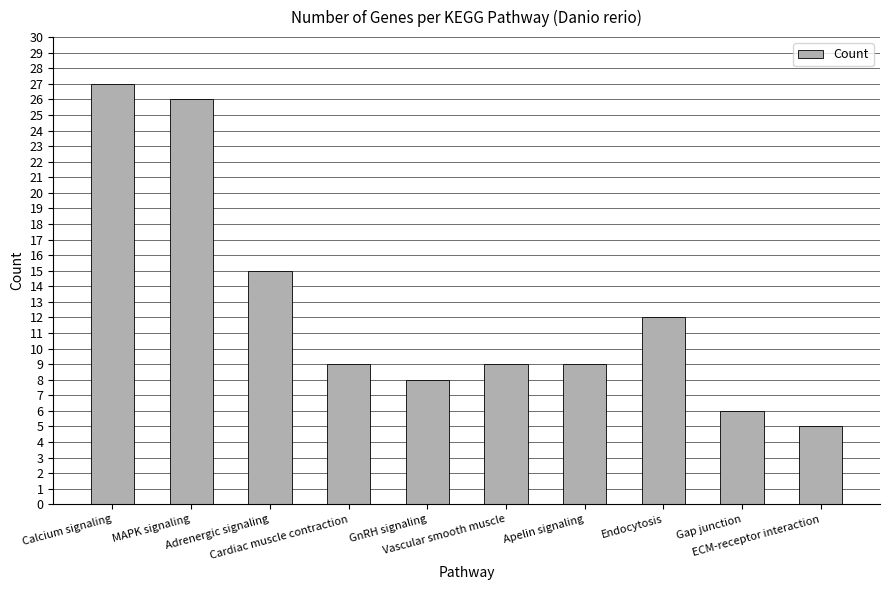

True or false: the data shows 9 at Apelin signaling.

True